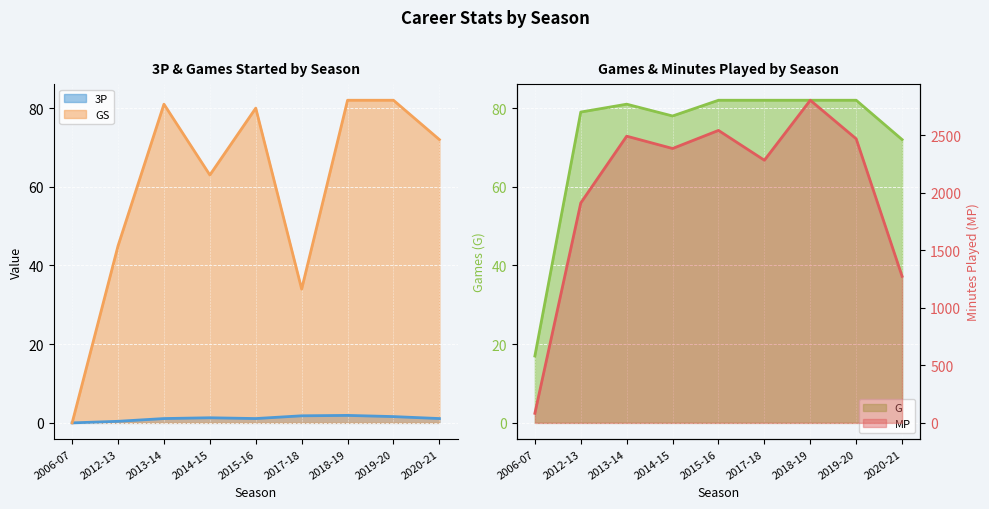

How many values in the MP series exceed 2383?

4